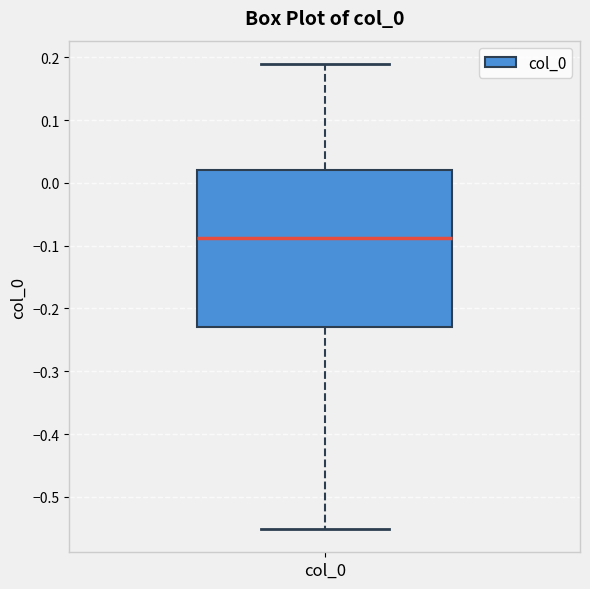

Where does the lower whisker of the box for col_0 end on the y-axis? The values are not printed on the chart, so give them approximately, as read against the axis.

-0.55